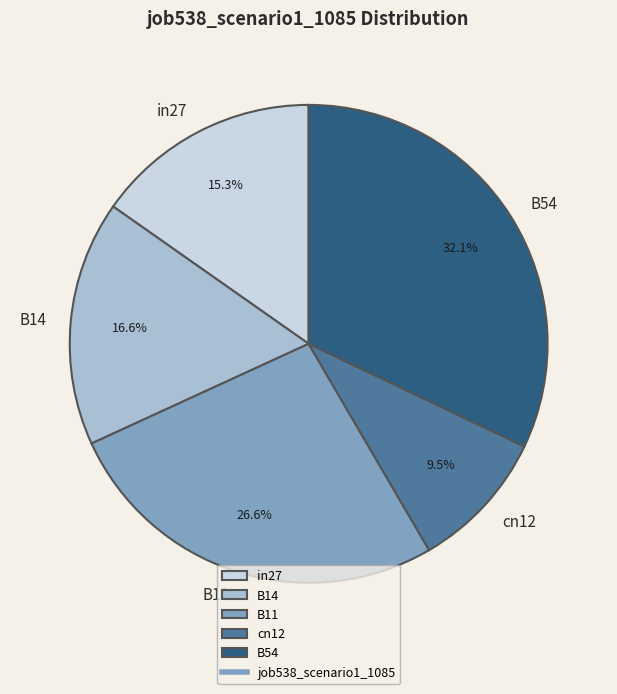

To the nearest percent, what portion does B14 represent?

17%